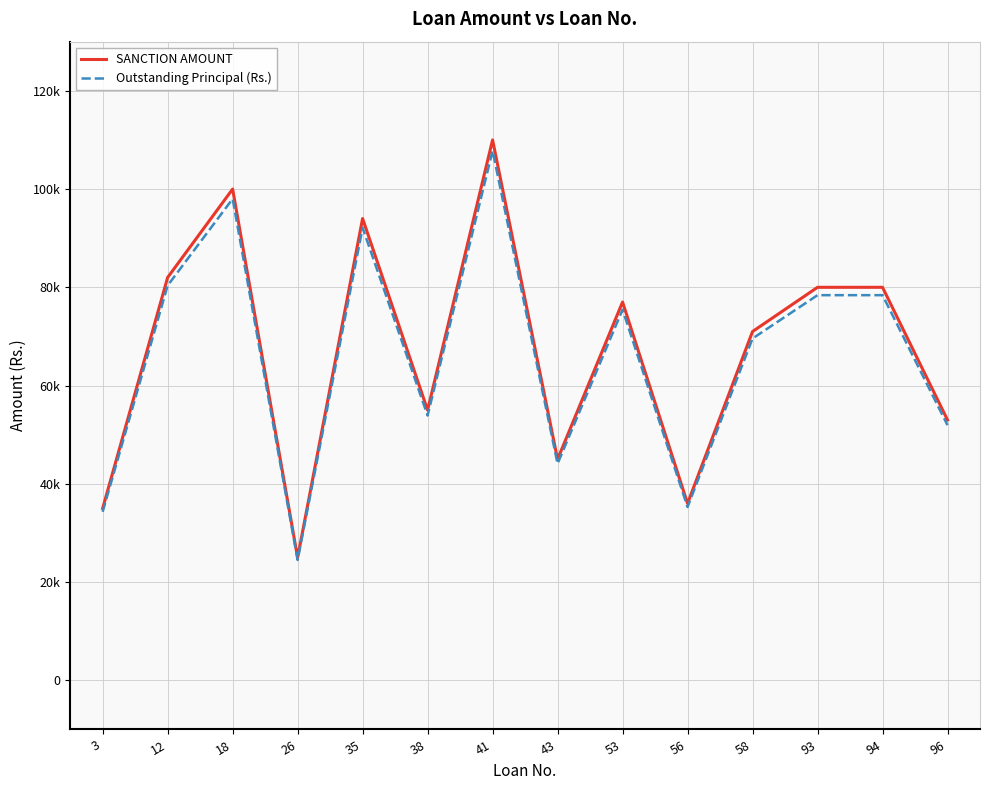

What are all the series names shown in the legend?

SANCTION AMOUNT, Outstanding Principal (Rs.)